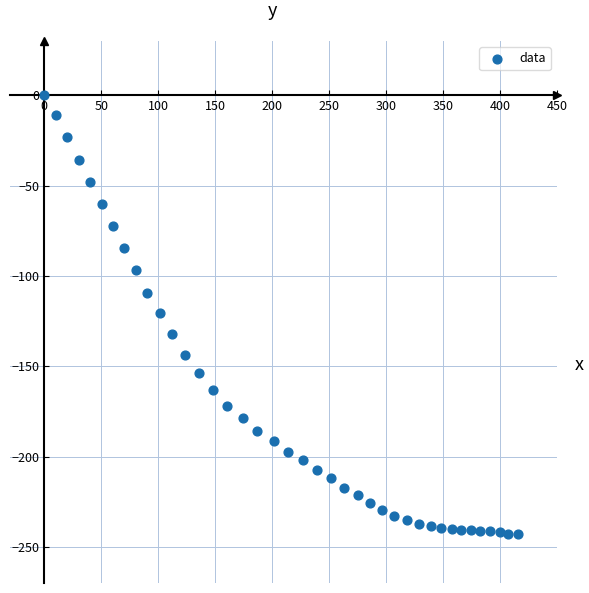

What is the range of Y values (max minus min)?

242.9